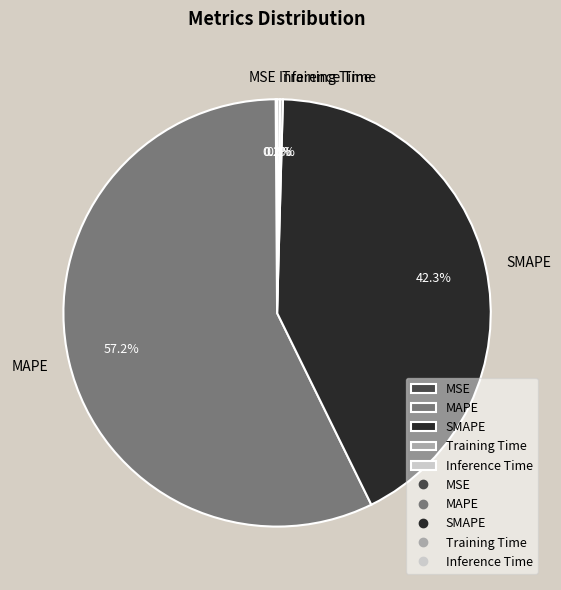

Which slice represents more than half of the pie?

MAPE